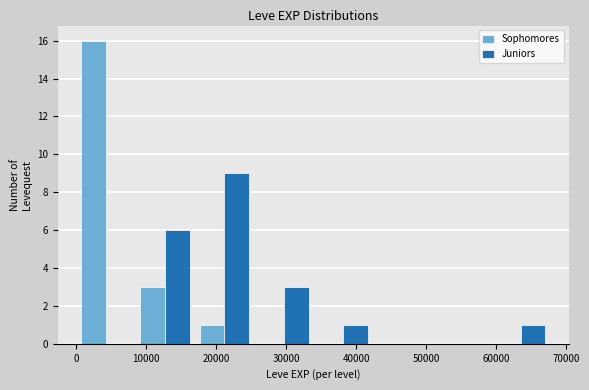

Reading left to right, transcribe this chart: for each range on the x-axis, give the height of each series' bar. Neither the bar edges nor the heights are printed on the chart, so give them approximately, as read against the axes.

0 to 8000: Sophomores=16	Juniors=0
8000 to 17000: Sophomores=3	Juniors=6
17000 to 25000: Sophomores=1	Juniors=9
25000 to 34000: Sophomores=0	Juniors=3
34000 to 42000: Sophomores=0	Juniors=1
42000 to 51000: Sophomores=0	Juniors=0
51000 to 59000: Sophomores=0	Juniors=0
59000 to 68000: Sophomores=0	Juniors=1